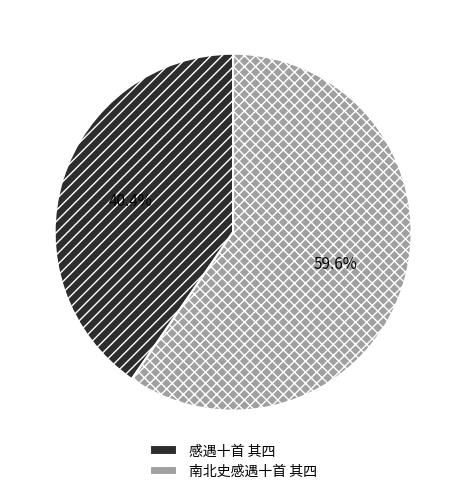

Is 南北史感遇十首 其四 the majority of the pie?

Yes